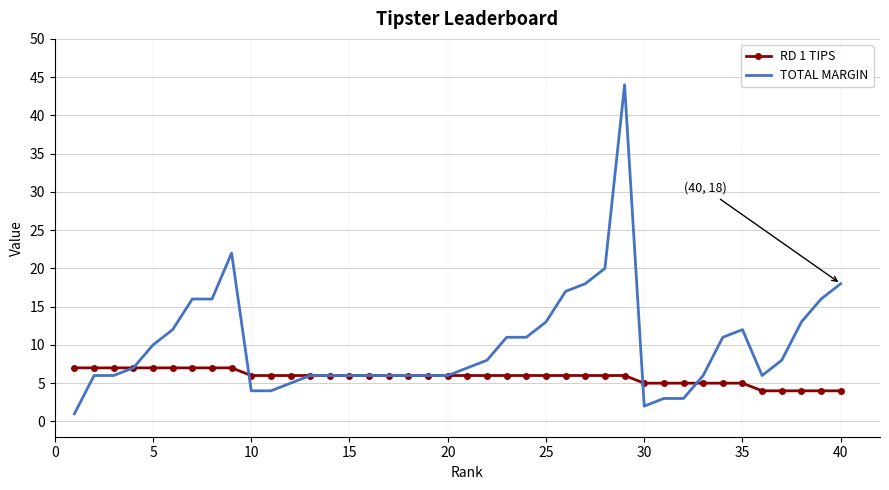

What is the lowest value of the RD 1 TIPS series?

4